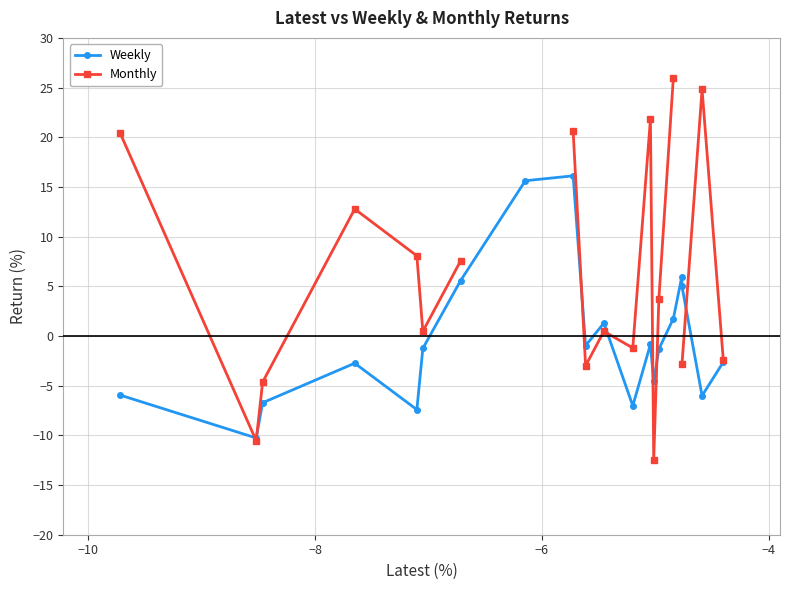

How many negative values does the Weekly series have?

13